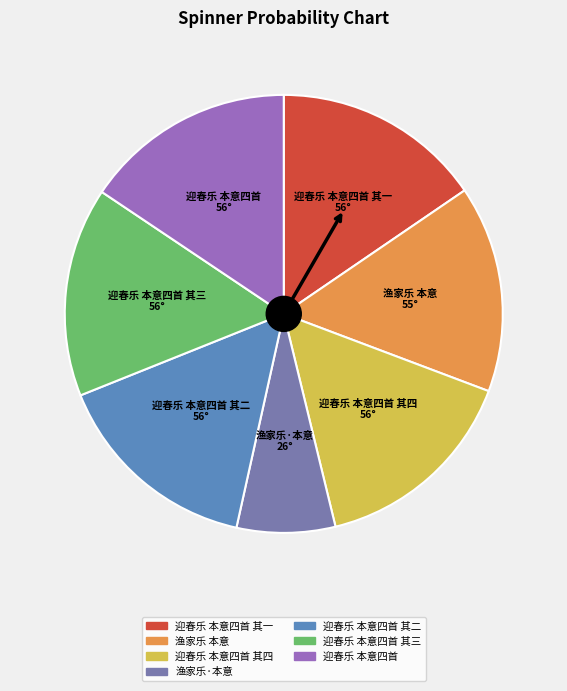

Is there any slice that represents more than half of the pie?

No